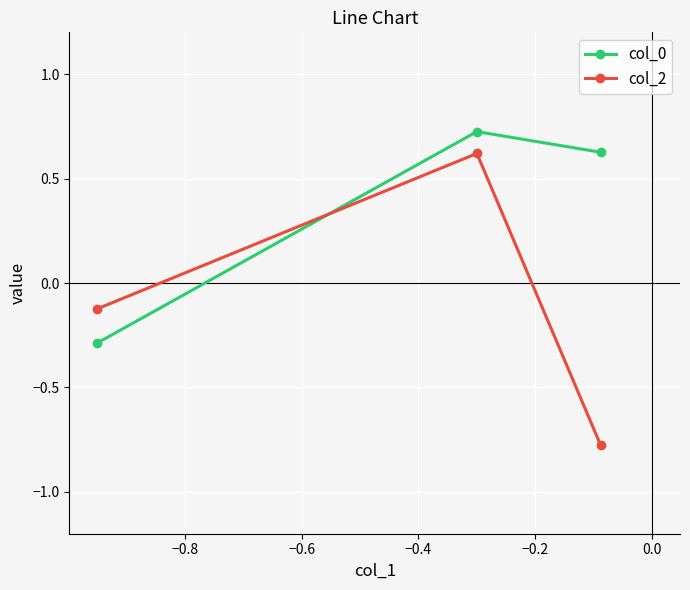

Which series has the largest total across all categories?

col_0